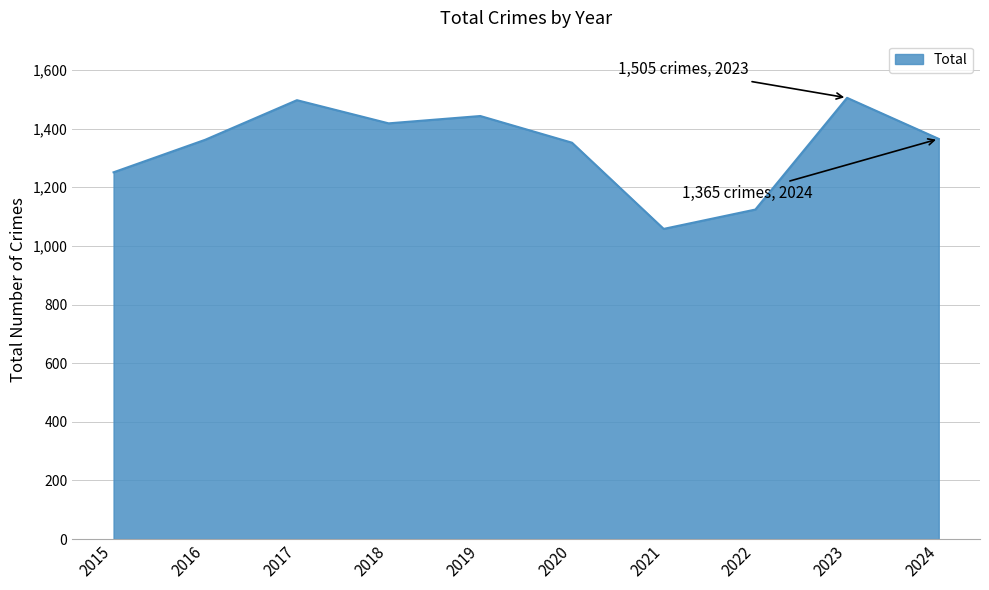

How many distinct data groups are displayed?

1